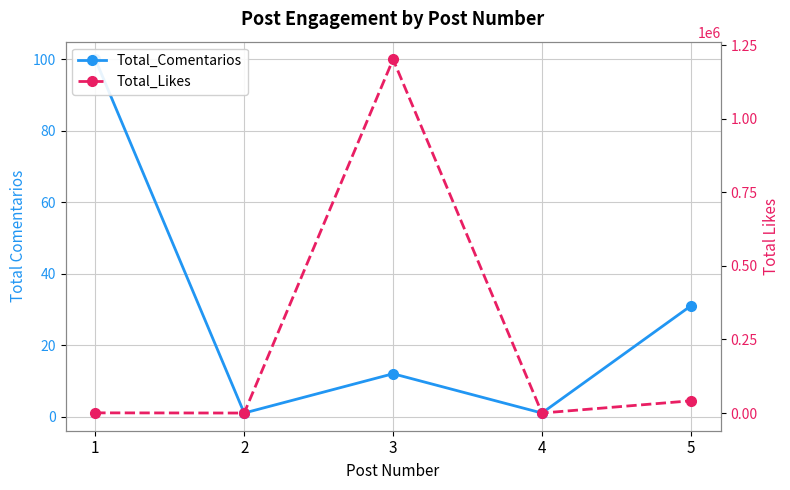

How many values in the Total_Likes series are below 625?

2